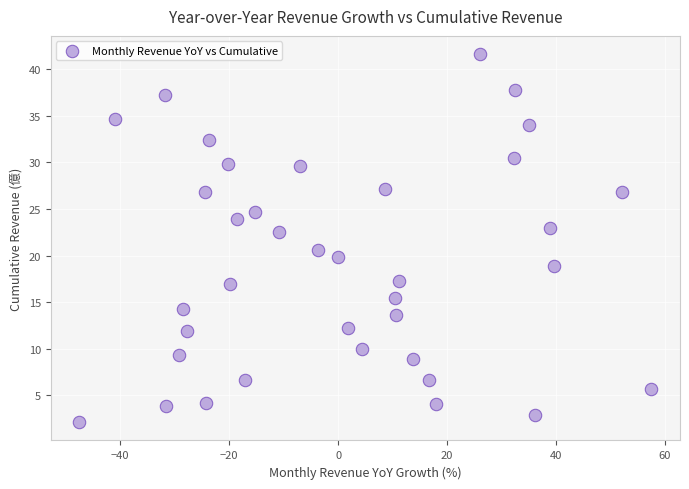

What is the range of X values (max minus min)?

105.0